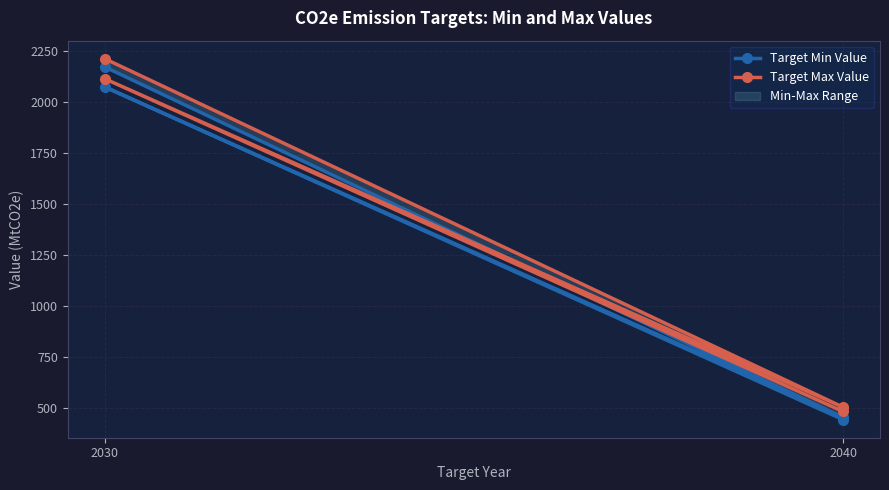

At which category does Target Min Value reach its first local valley?

2040